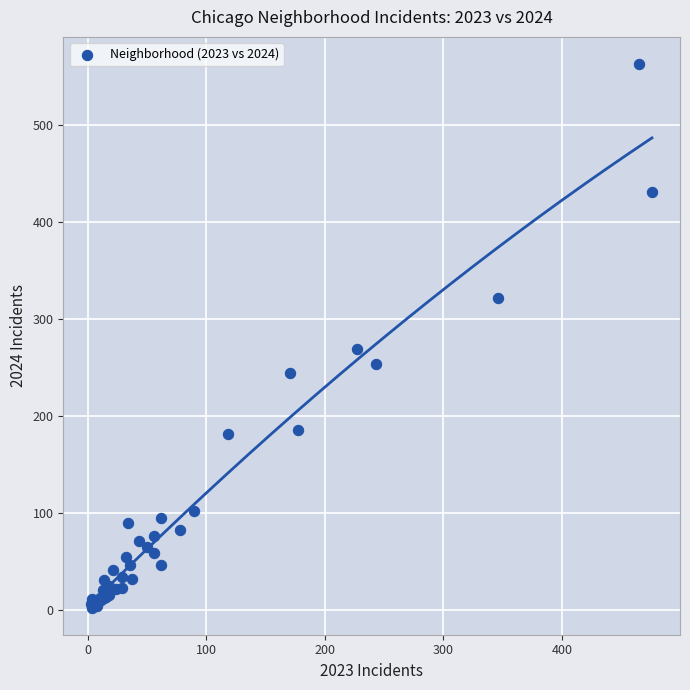

What Y value in the scatter plot is closest to 283?

269